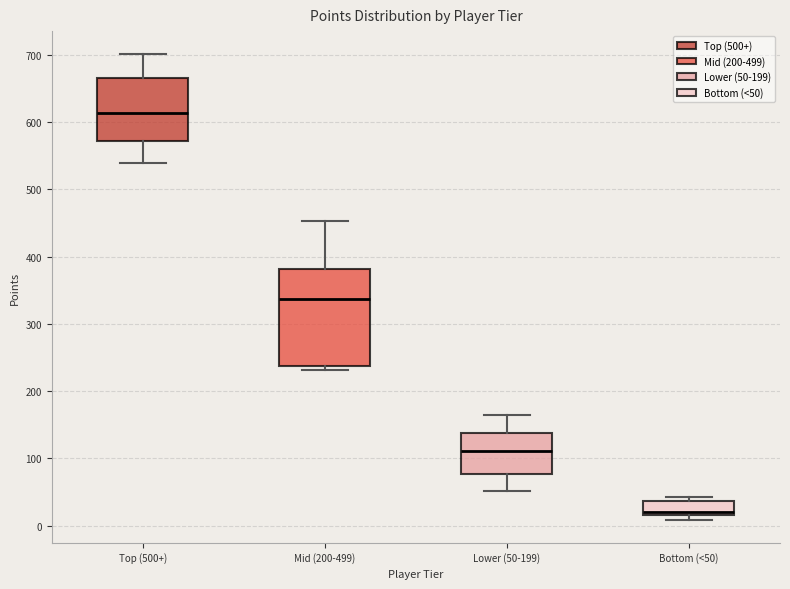

Reading left to right, transcribe this box plot: for each box, give where its median line is, the range the box spans, and where its two whiskers end, as read against the y-axis. The values are not printed on the chart, so give them approximately, as read against the axis.

Top (500+): median 610, box 570 to 670, whiskers 540 to 700
Mid (200-499): median 340, box 240 to 380, whiskers 230 to 450
Lower (50-199): median 110, box 80 to 140, whiskers 50 to 170
Bottom (<50): median 20 (just above the box's lower edge), box 20 to 40, whiskers 10 to 40 (just above the box's upper edge)